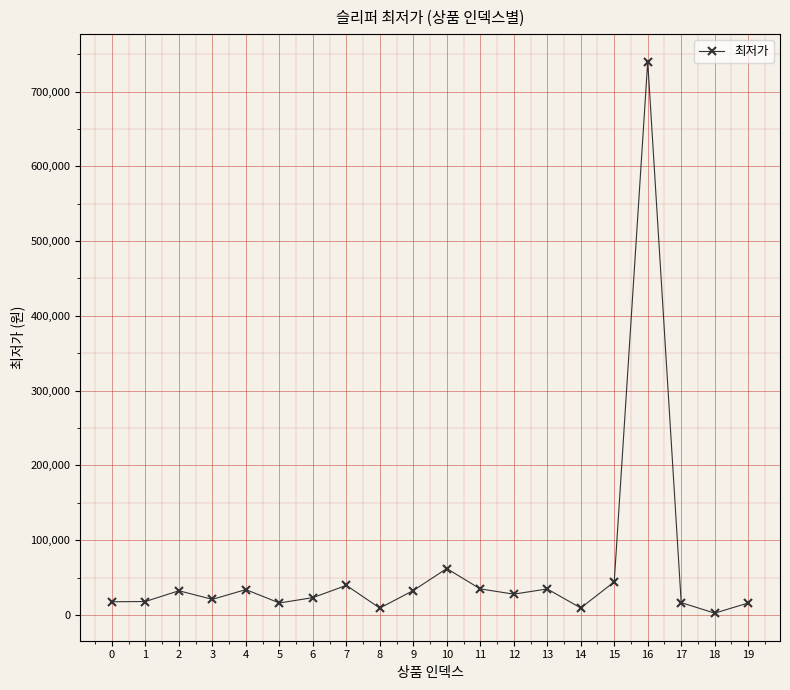

The value at 13 is 34680. True or false?

True